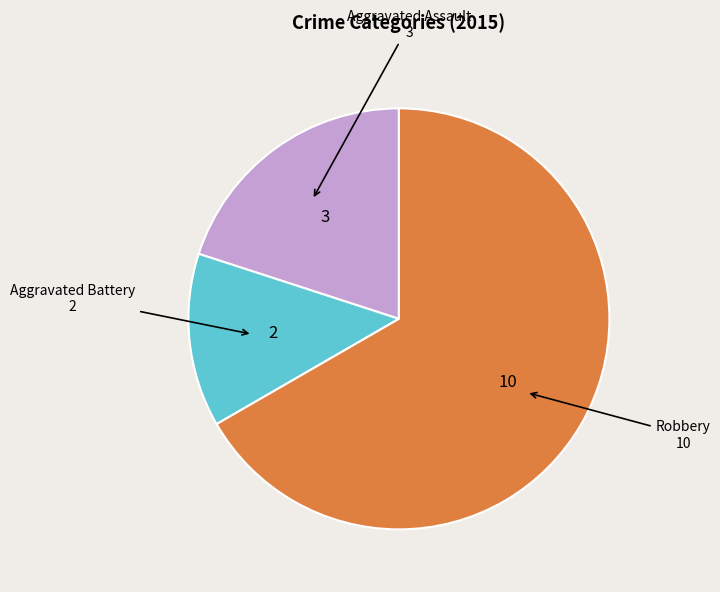

Which category accounts for the majority?

Robbery